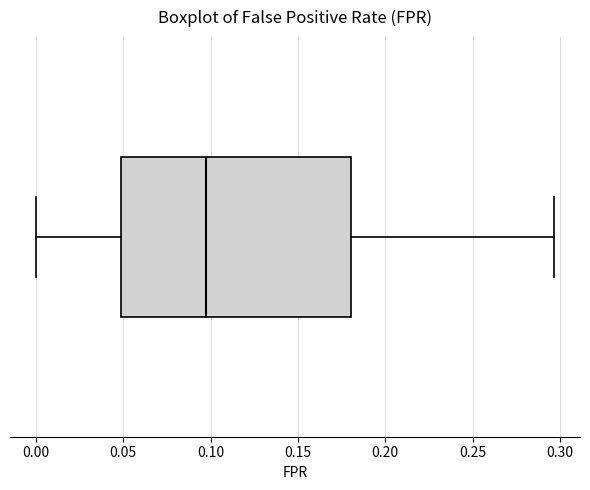

Where does the left whisker of the box end on the x-axis? The values are not printed on the chart, so give them approximately, as read against the axis.

0.000